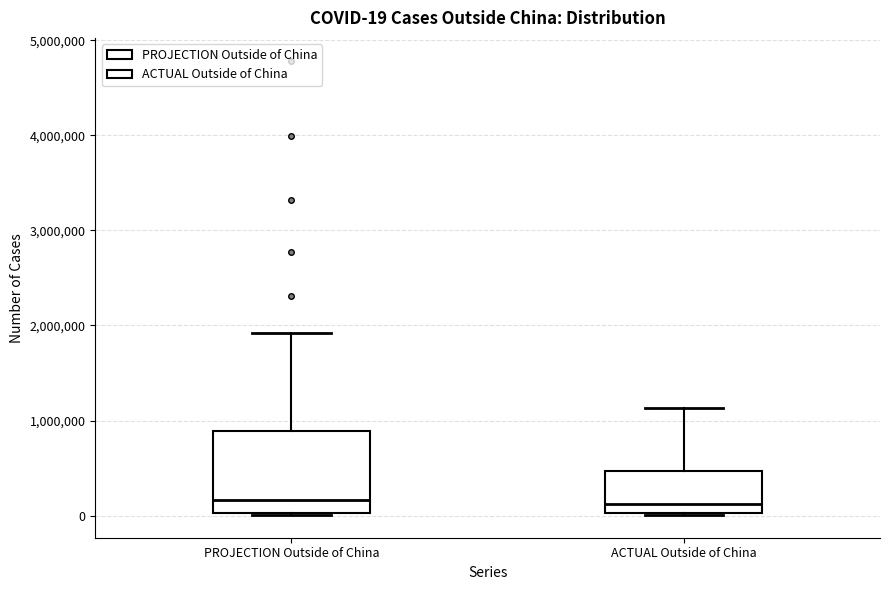

Which box is the tallest, from its lower edge to its upper edge?

PROJECTION Outside of China